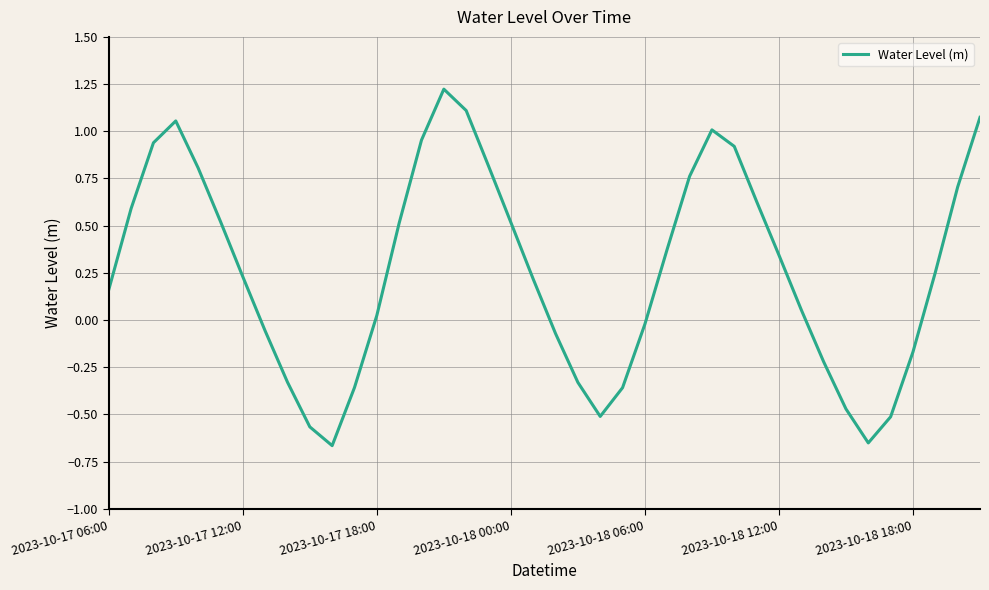

What is the maximum value shown in the chart?

1.2